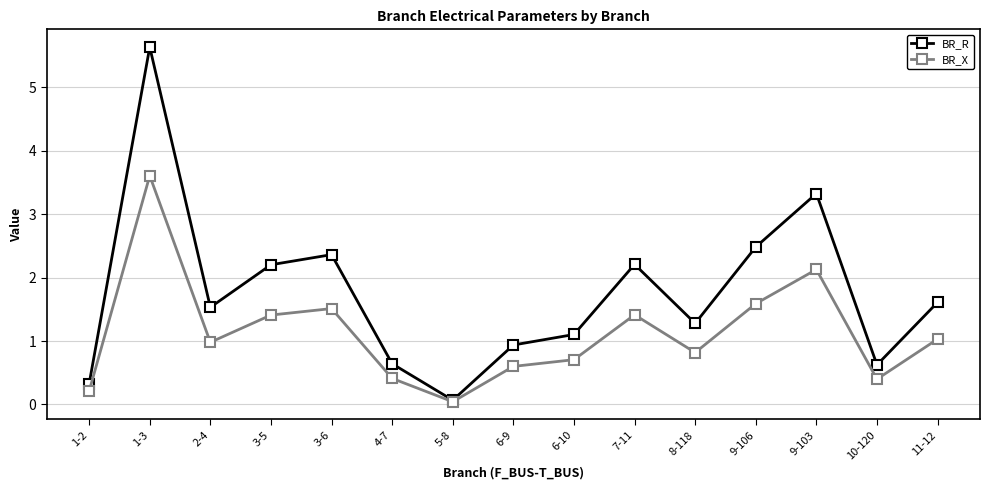

What is the difference between the second highest and minimum values in the BR_X series?

2.1